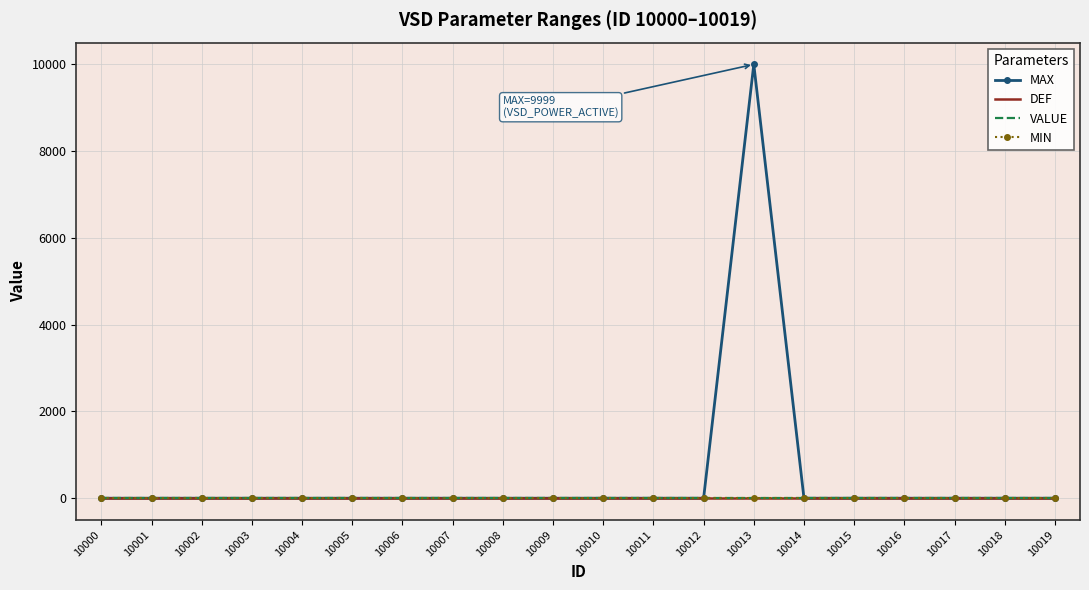

True or false: MIN and MAX intersect in this chart.

False